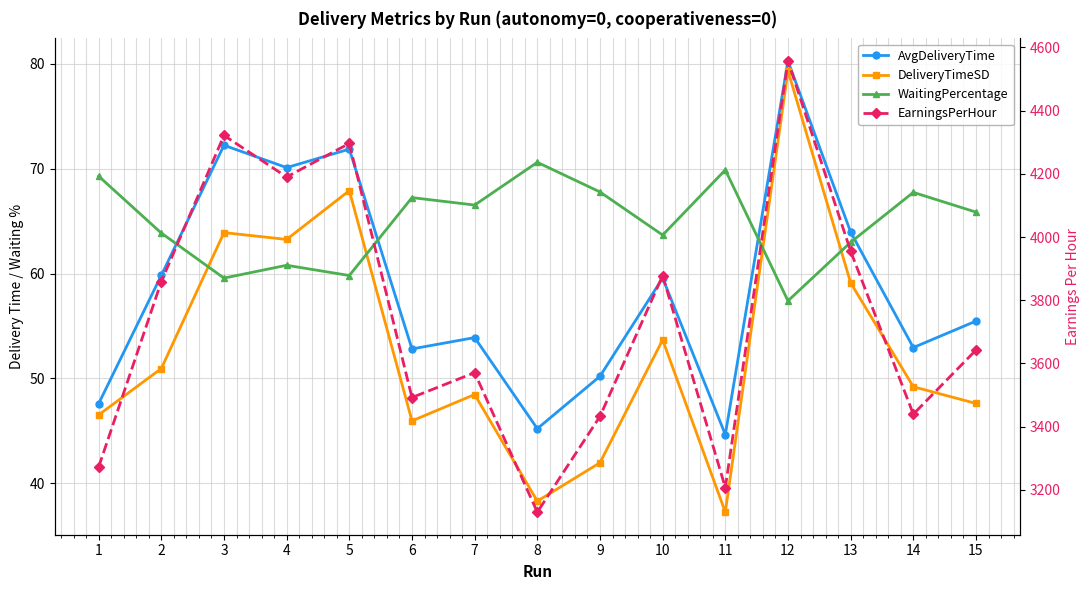

Which series has the largest total across all categories?

EarningsPerHour